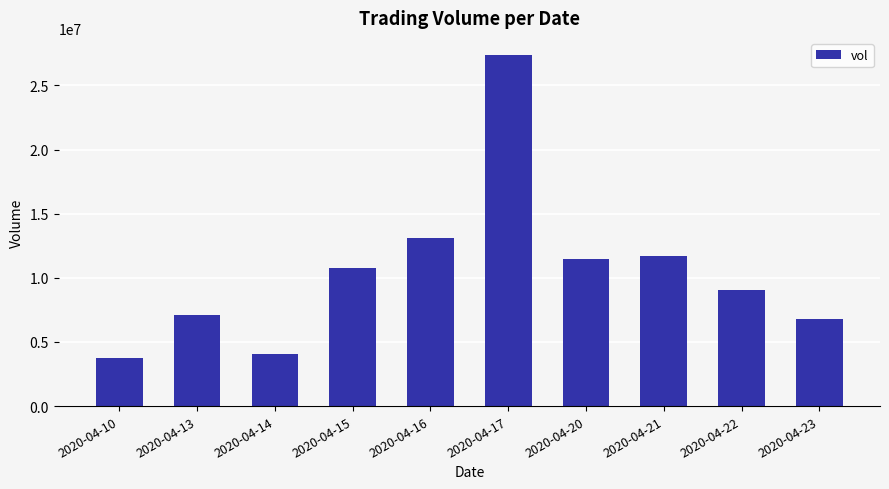

Reading left to right, list all the values displayed in this chart.

3718000	7115300	4039000	10787500	13107700	27334500	11458100	11728800	9065900	6783400